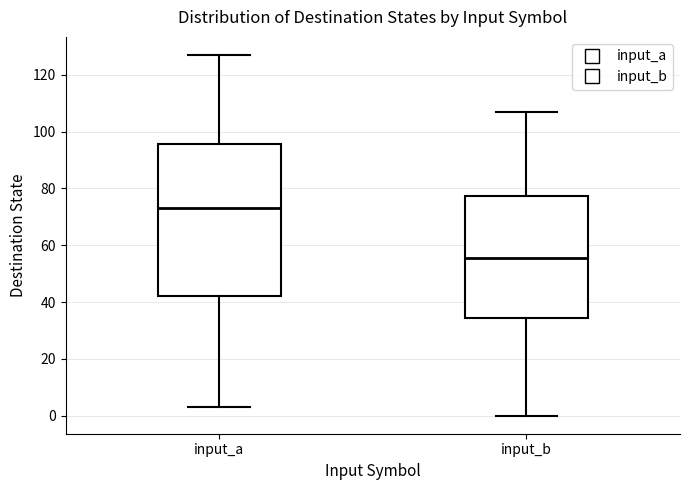

Reading left to right, transcribe this box plot: for each box, give where its median line is, the range the box spans, and where its two whiskers end, as read against the y-axis. The values are not printed on the chart, so give them approximately, as read against the axis.

input_a: median 74, box 42 to 96, whiskers 4 to 128
input_b: median 56, box 34 to 78, whiskers 0 to 108